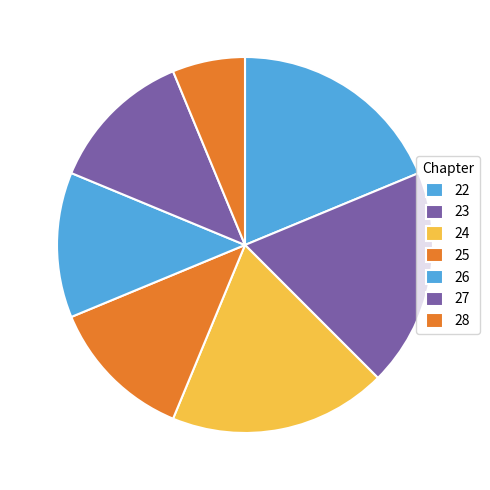

How many slices are in this pie chart?

7